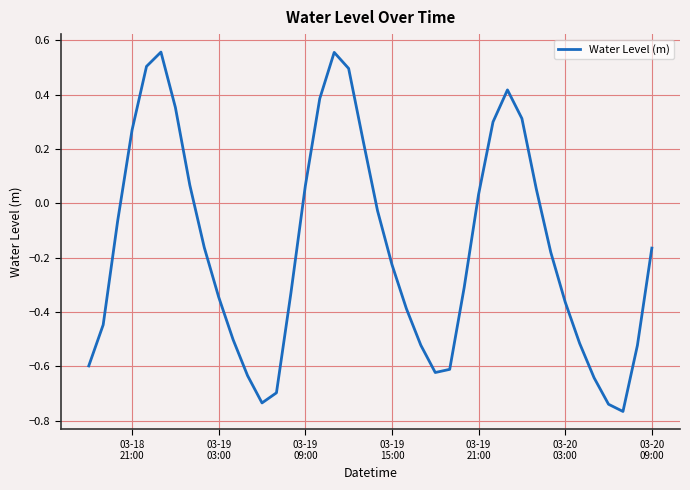

Does the chart have visible grid lines?

Yes